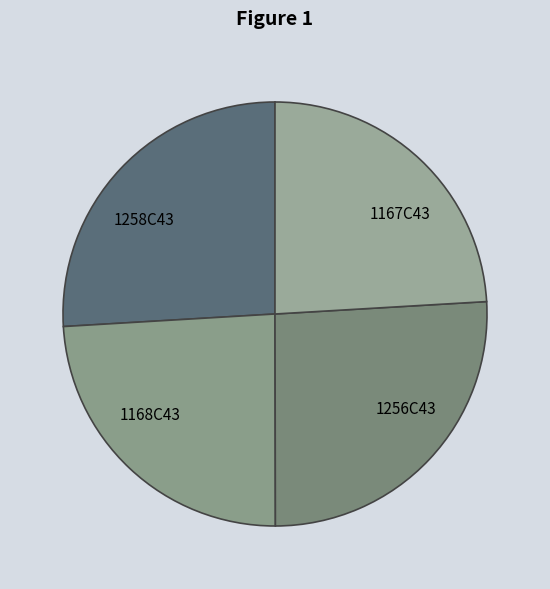

Is there any slice that represents more than half of the pie?

No